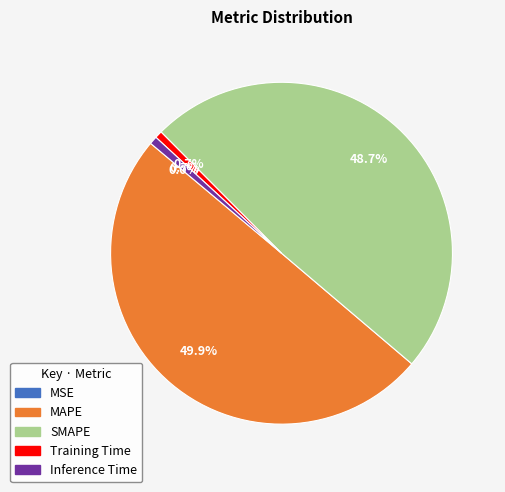

Combined, do Inference Time and MAPE account for over 50%?

Yes